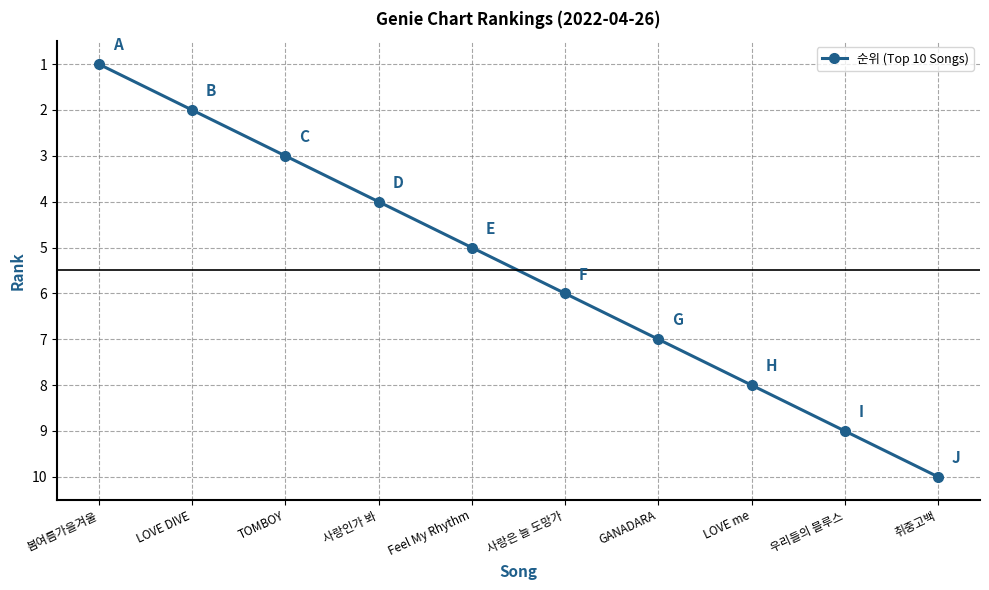

Reading left to right, list all the values displayed in this chart.

봄여름가을겨울=1	LOVE DIVE=2	TOMBOY=3	사랑인가 봐=4	Feel My Rhythm=5	사랑은 늘 도망가=6	GANADARA=7	LOVE me=8	우리들의 블루스=9	취중고백=10